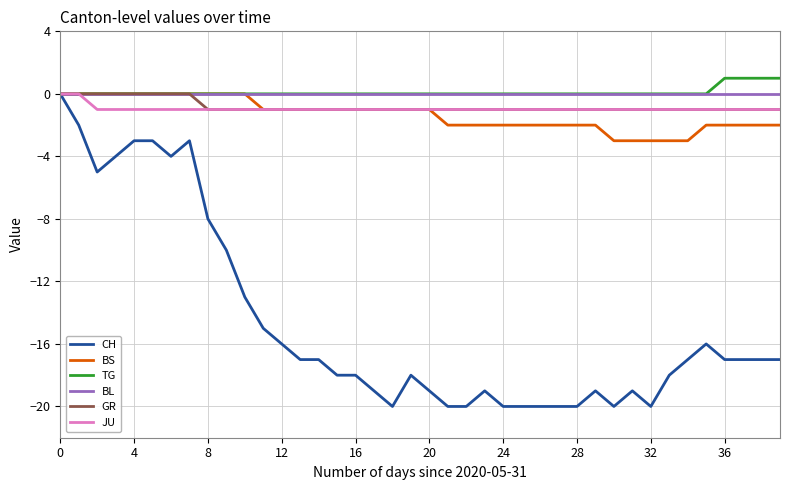

What are all the series names shown in the legend?

CH, BS, TG, BL, GR, JU